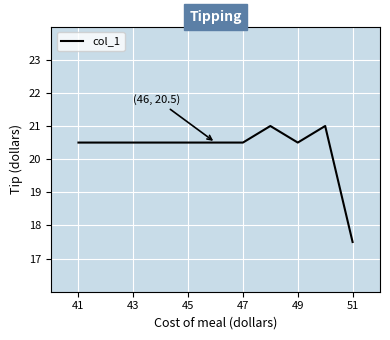

Reading right to left, list all the values displayed in this chart.

17.5	21.0	20.5	21.0	20.5	20.5	20.5	20.5	20.5	20.5	20.5